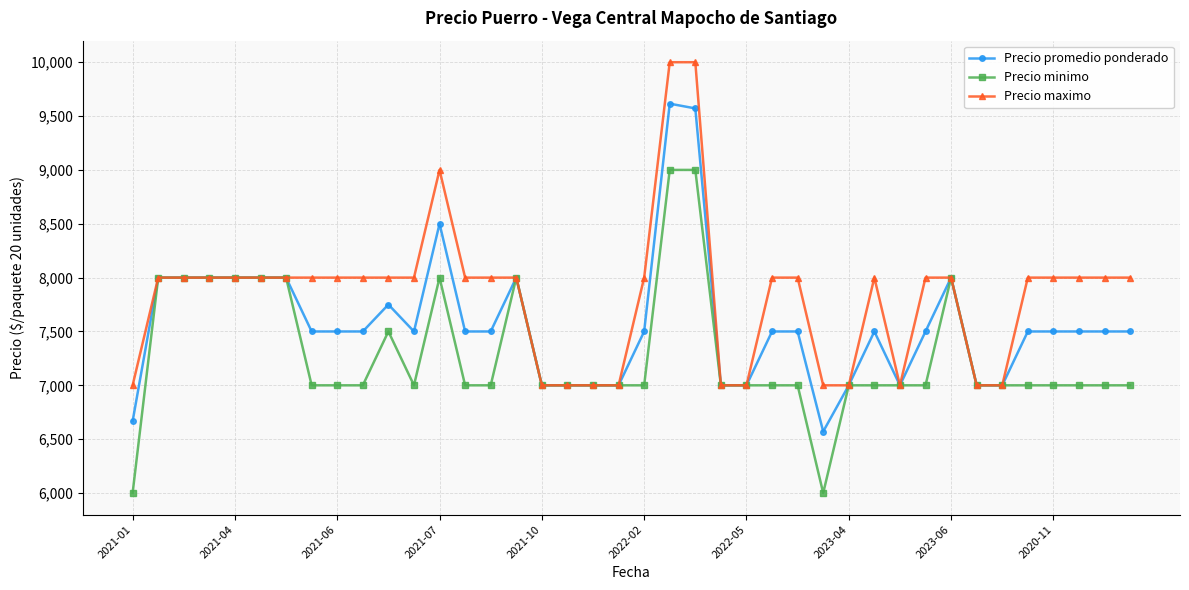

What is the greatest value displayed?

10000